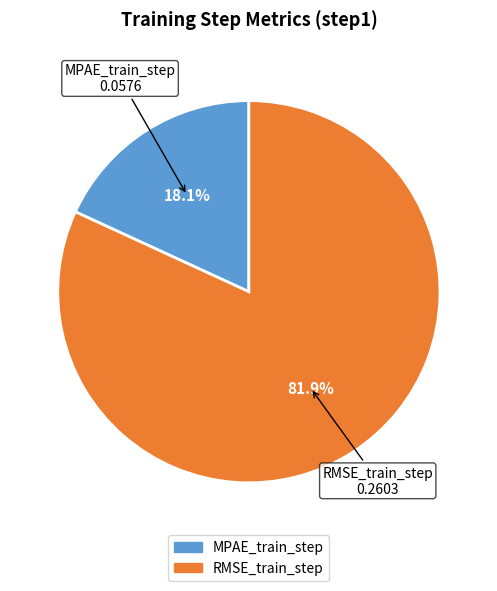

To the nearest percent, what percentage of the pie is RMSE_train_step?

82%